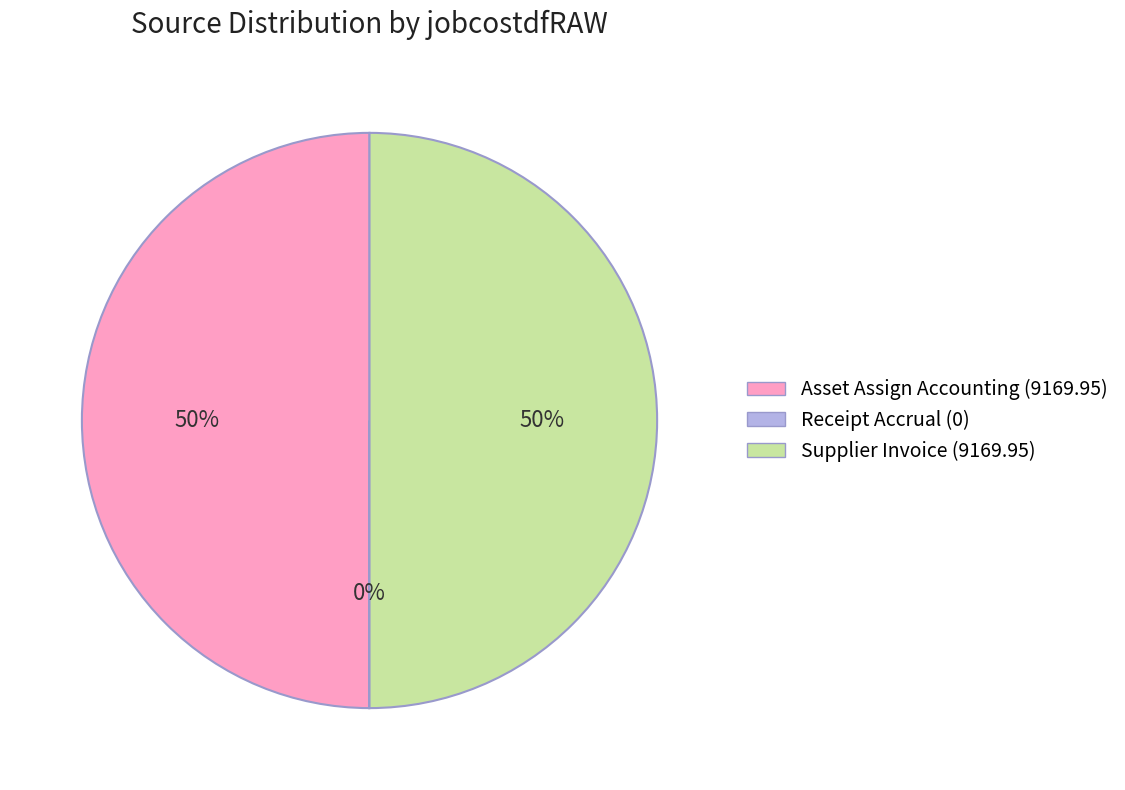

The Receipt Accrual slice represents 0% of the pie. True or false?

True